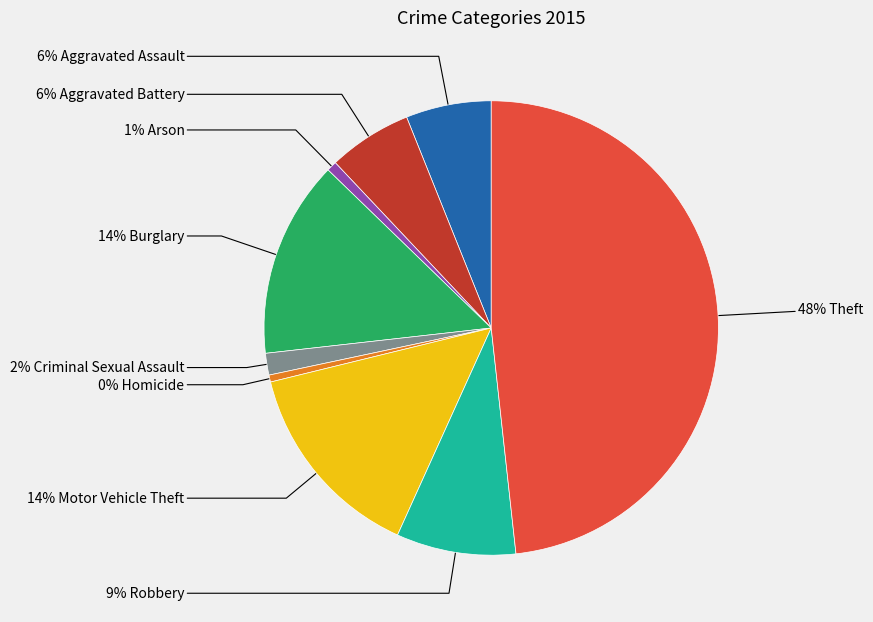

To the nearest percent, what is the average slice percentage?

11%